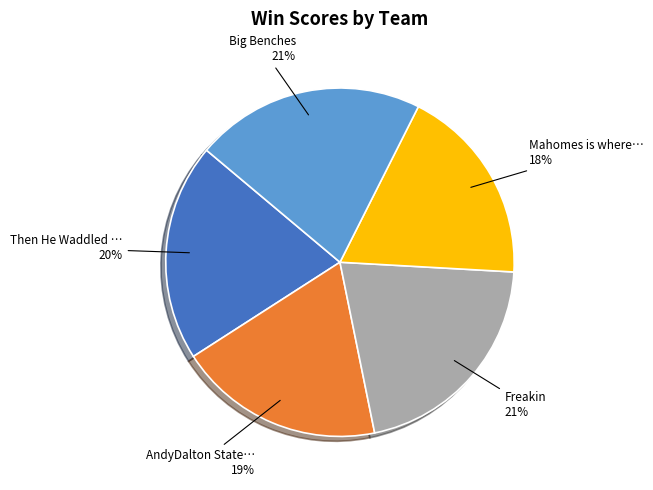

To the nearest percent, what is the difference between the largest and smallest slice percentages?

3%